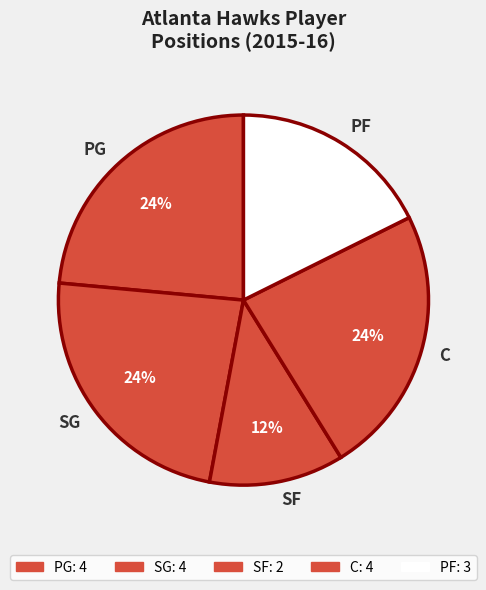

True or false: SG accounts for 33% of the total.

False